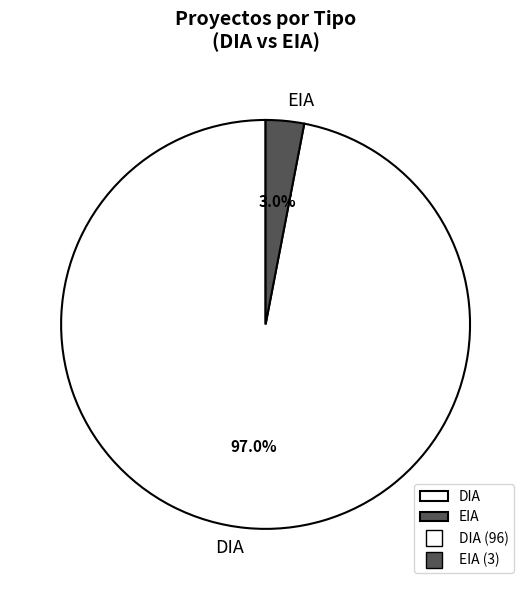

To the nearest percent, what is the combined percentage of DIA and EIA?

100%